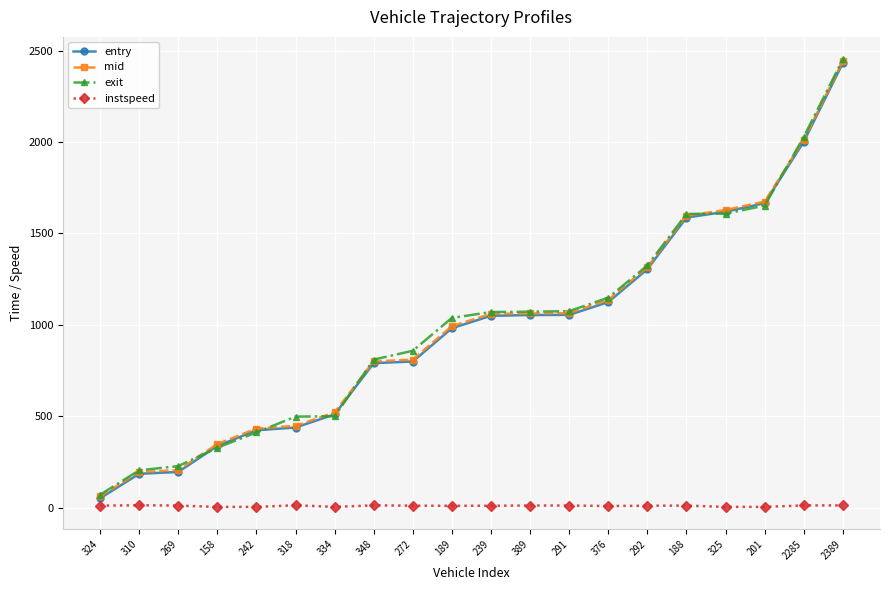

At how many categories does at least one series exceed 1134?

7